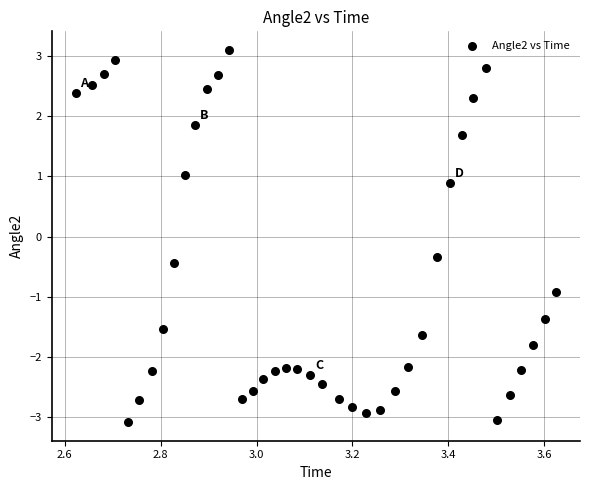

What Y value in the scatter plot is closest to 0?

-0.3